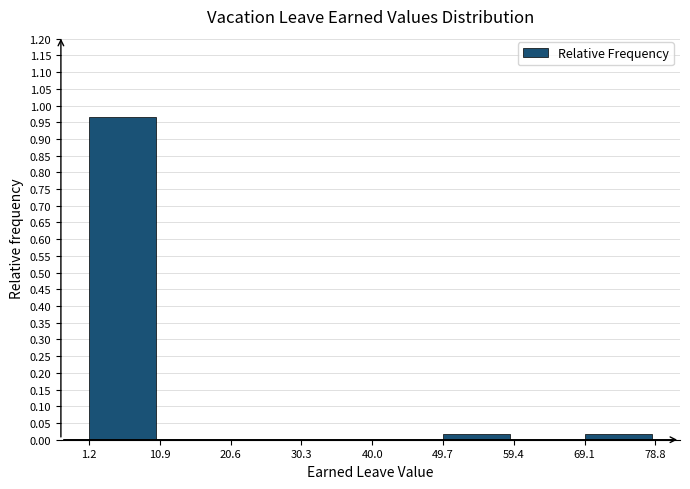

Which range on the x-axis has the tallest bar?

1.2 to 10.9